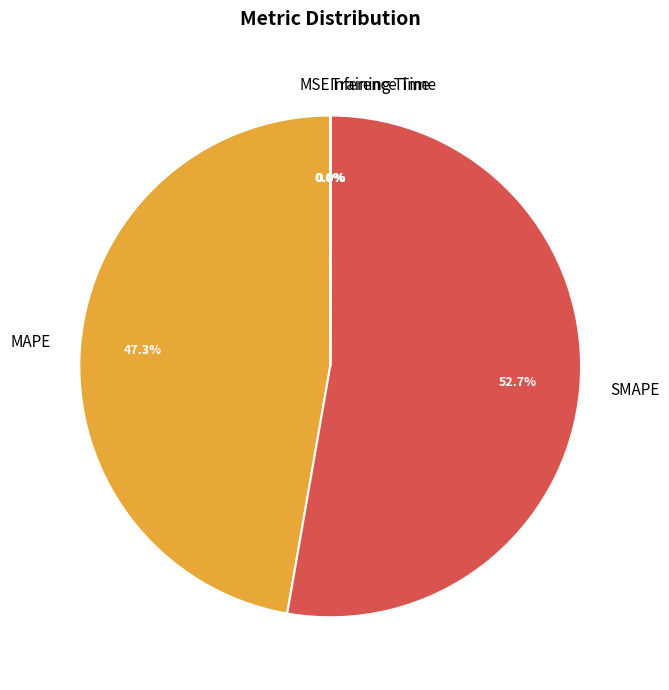

What portion of the pie excludes MAPE?

52.7%